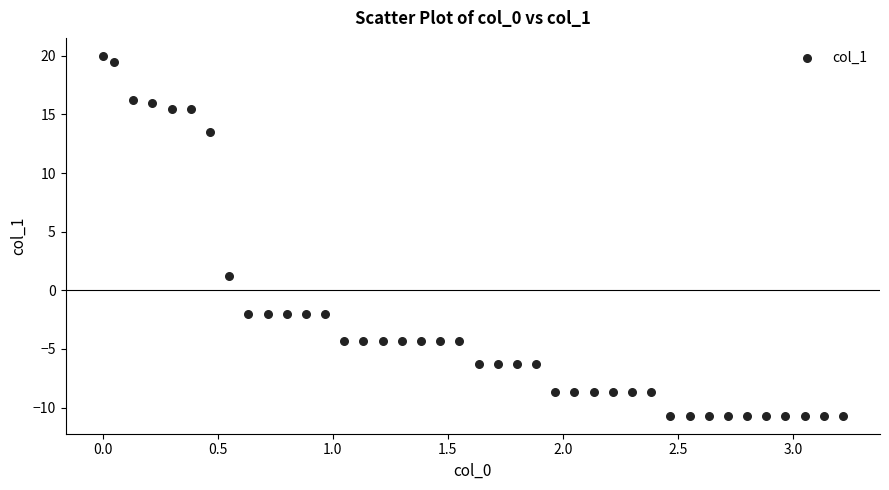

What is the range of X values (max minus min)?

3.2